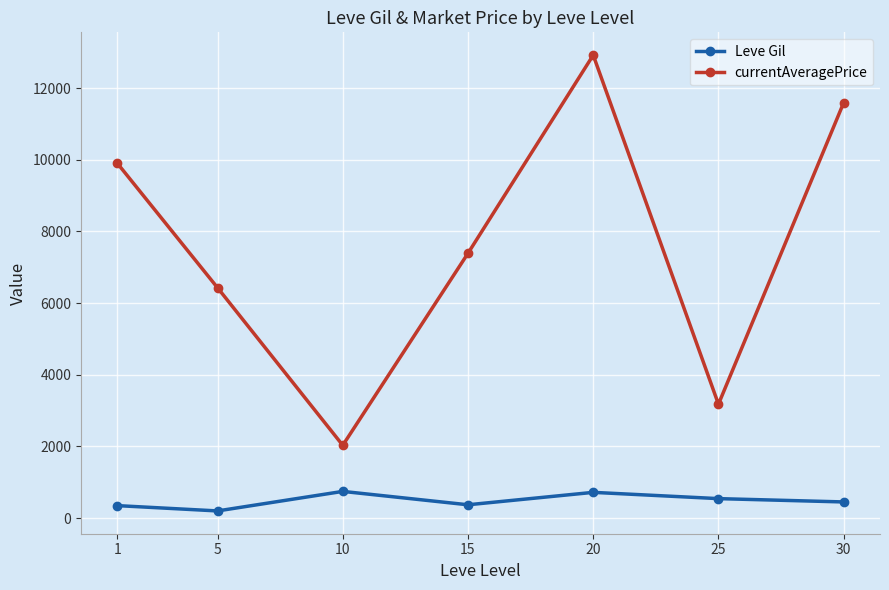

True or false: currentAveragePrice and Leve Gil intersect in this chart.

False